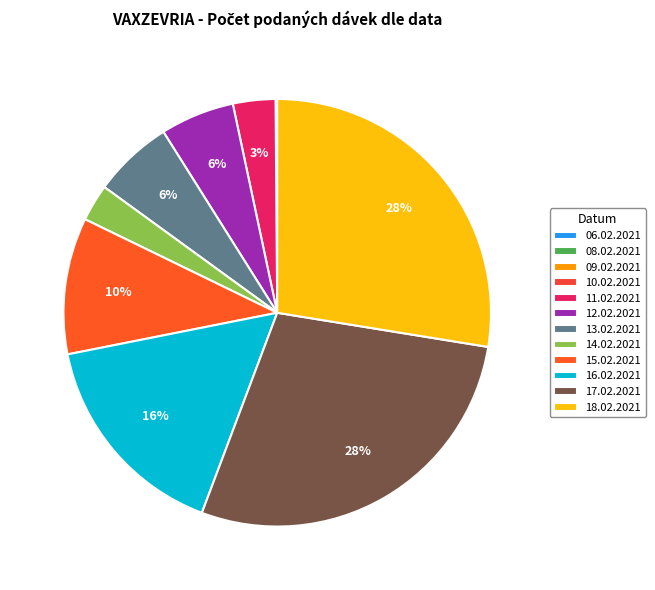

How many slices are in this pie chart?

12